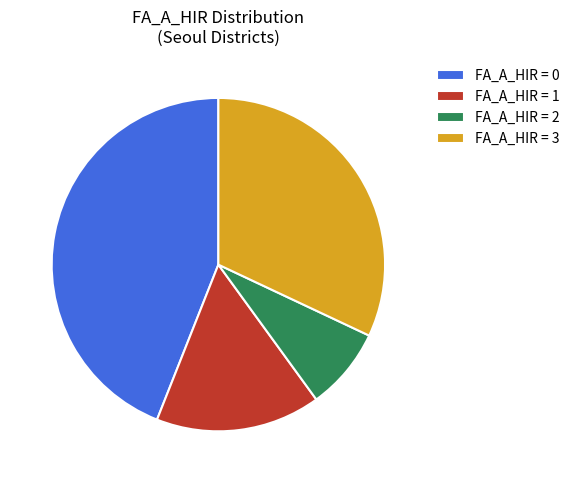

Is 3 the majority of the pie?

No